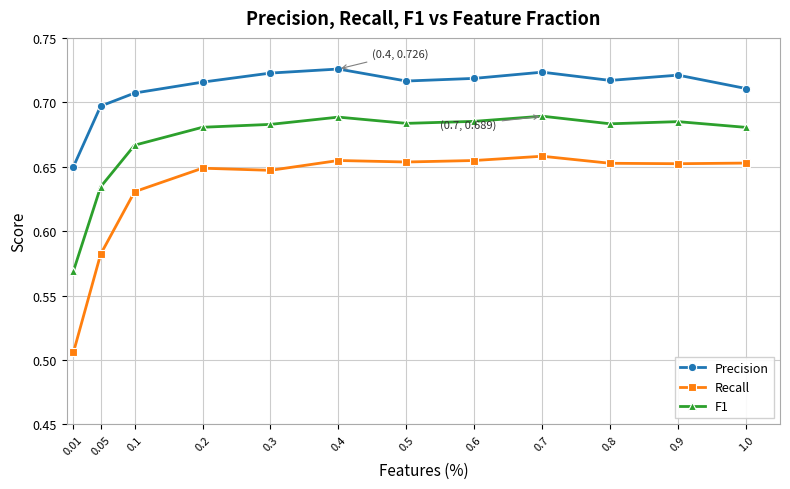

True or false: Precision and F1 cross at least once.

False